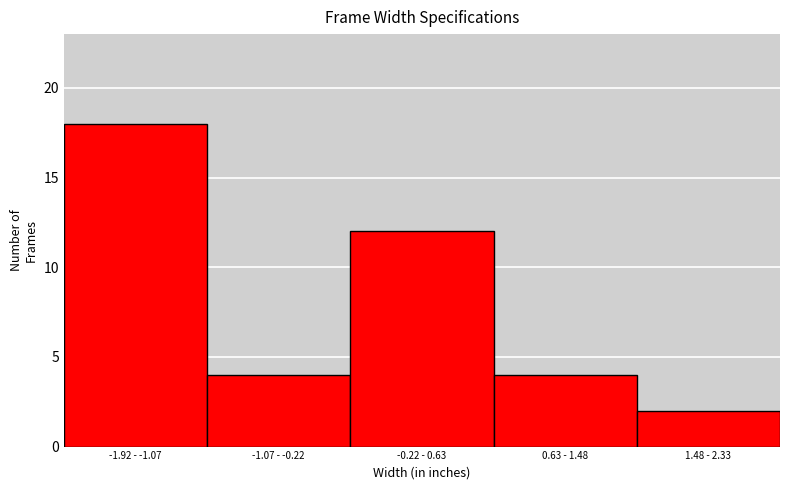

Reading right to left, list all the values displayed in this chart.

2	4	12	4	18